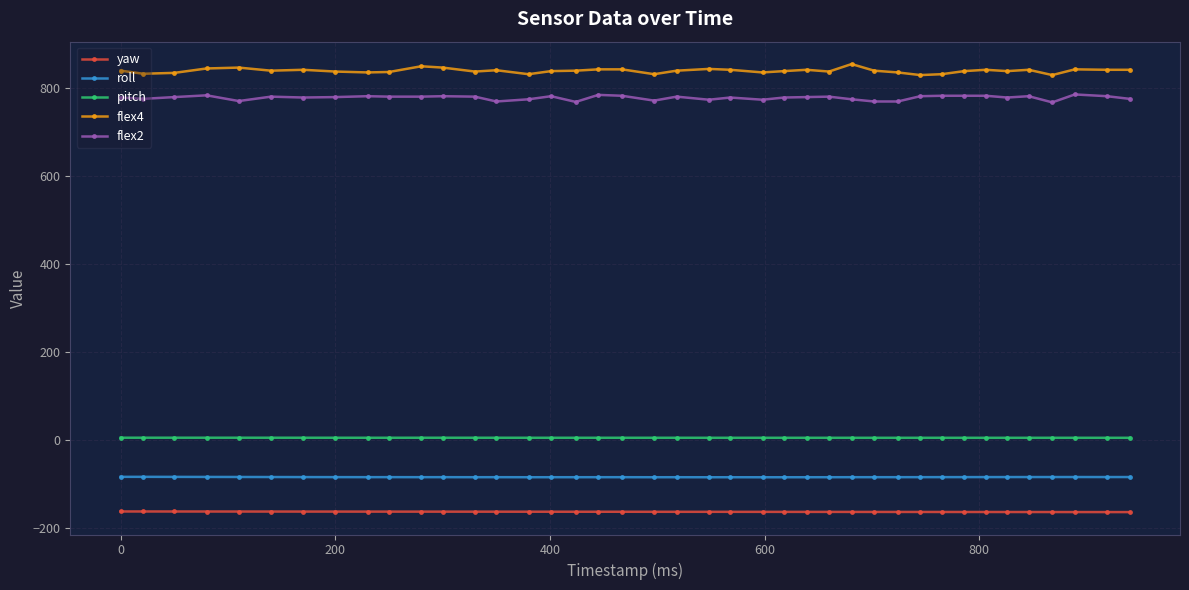

True or false: flex2 has more than 0 interior local peaks.

True